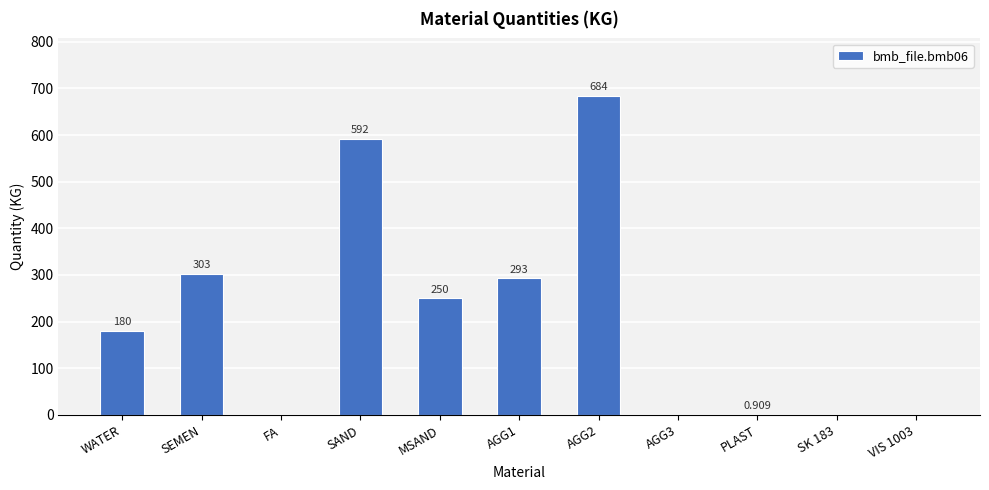

Are the bars horizontal?

No